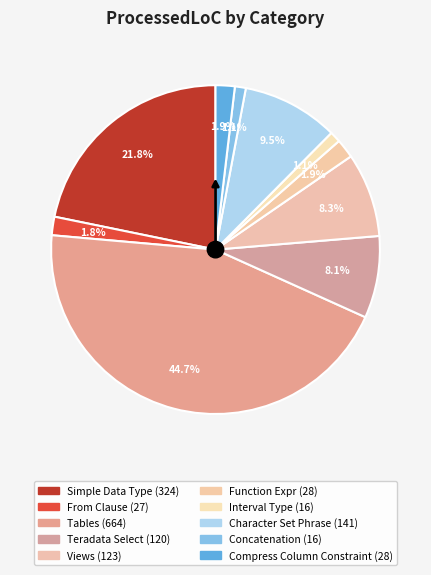

To the nearest percent, what percentage of the pie is Compress Column Constraint?

2%